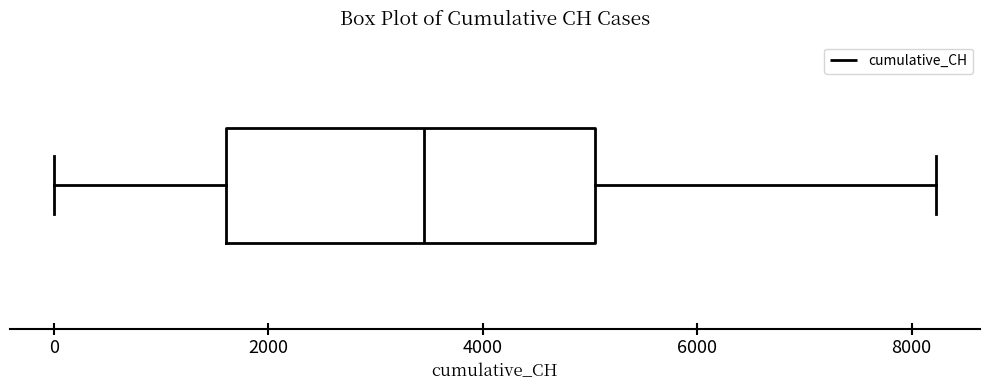

Transcribe this box plot: give where the median line is, the range the box spans, and where the two whiskers end, as read against the x-axis. The values are not printed on the chart, so give them approximately, as read against the axis.

median 3400, box 1600 to 5000, whiskers 0 to 8200